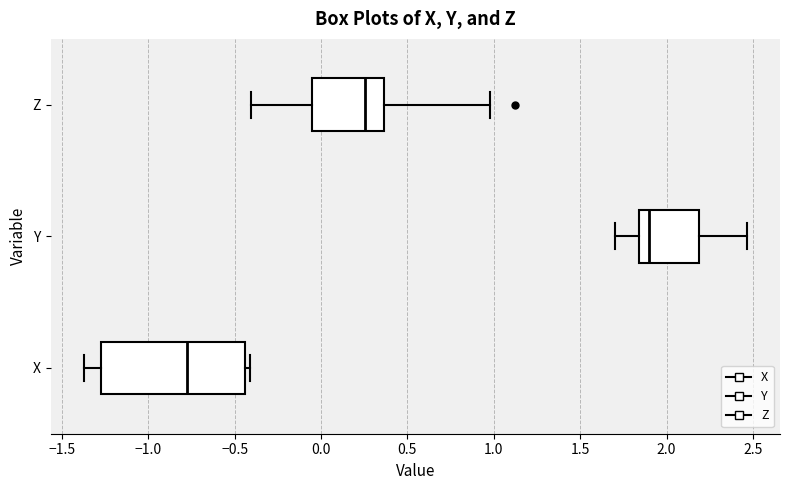

Which box has the furthest to the right median line?

Y